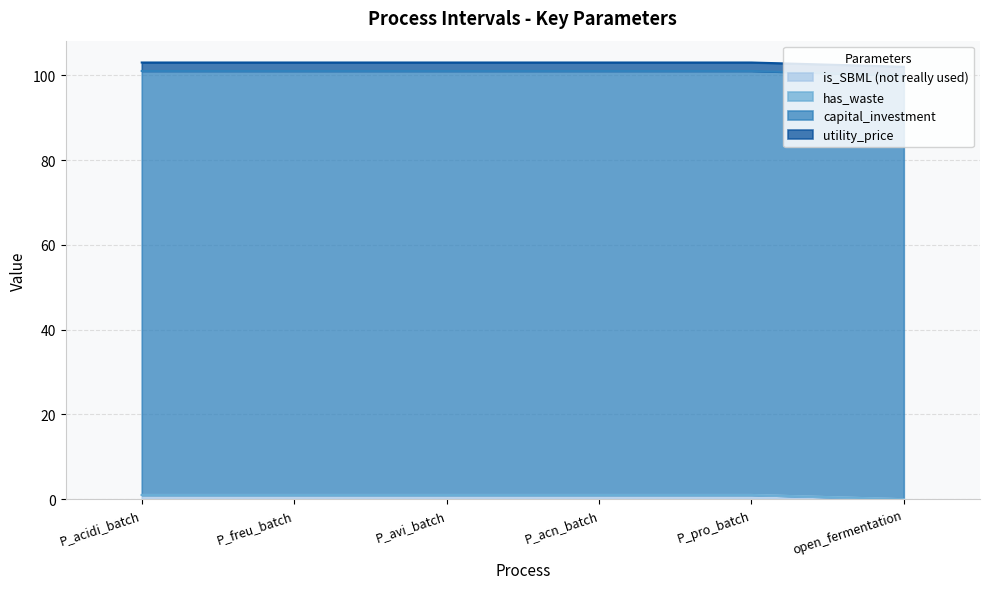

Which label corresponds to the smallest value in the chart?

open_fermentation